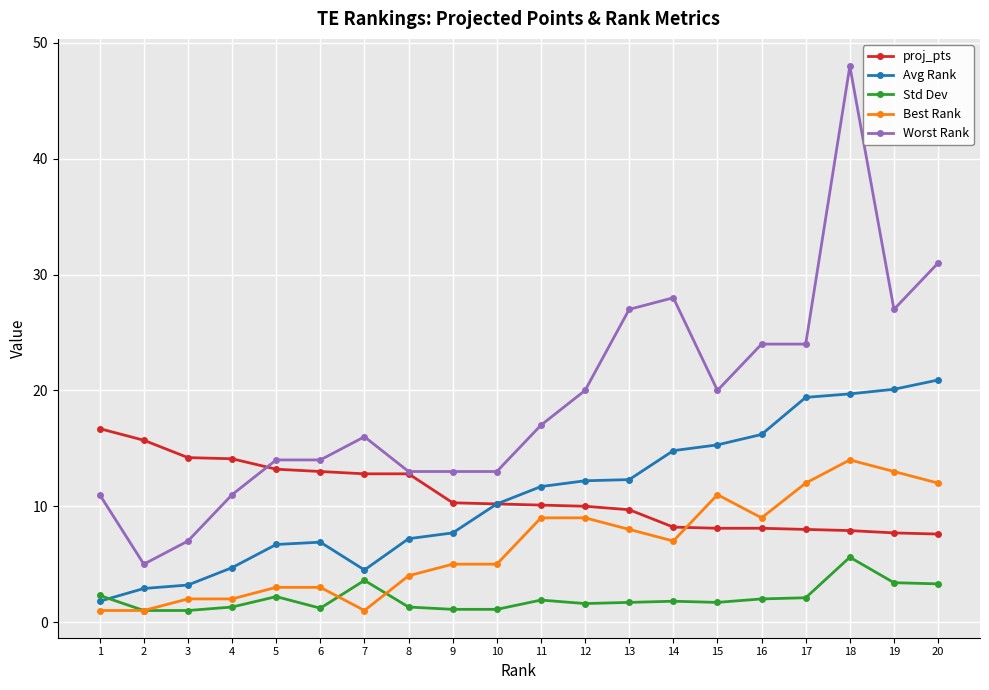

What are all the series names shown in the legend?

proj_pts, Avg Rank, Std Dev, Best Rank, Worst Rank